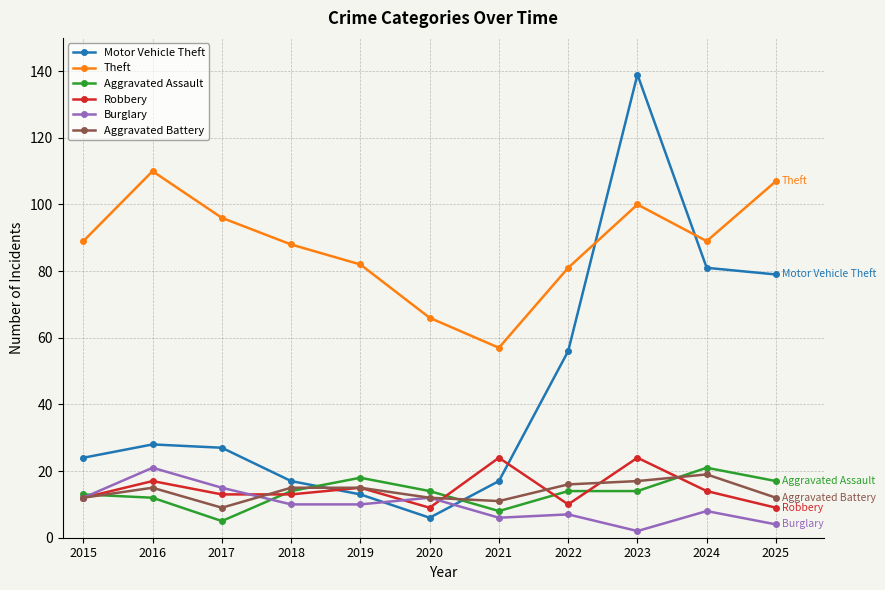

Count the number of data series in this chart.

6